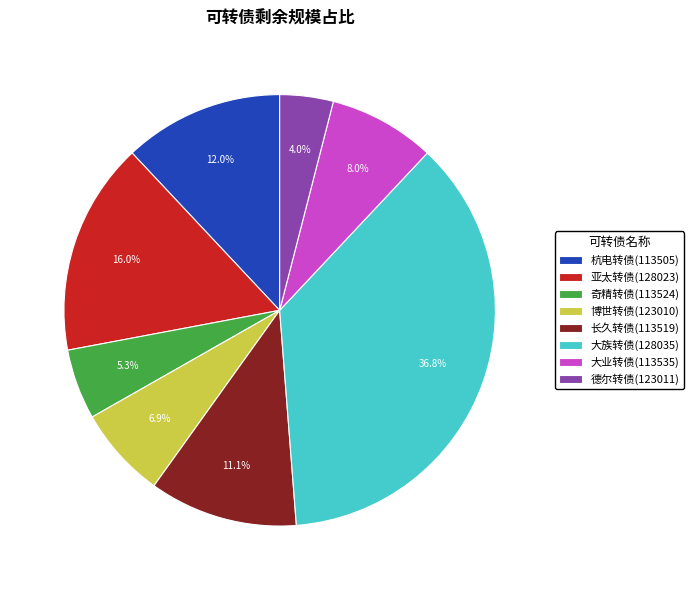

To the nearest percent, what is the difference between the 亚太转债(128023) and 奇精转债(113524) slice percentages?

11%